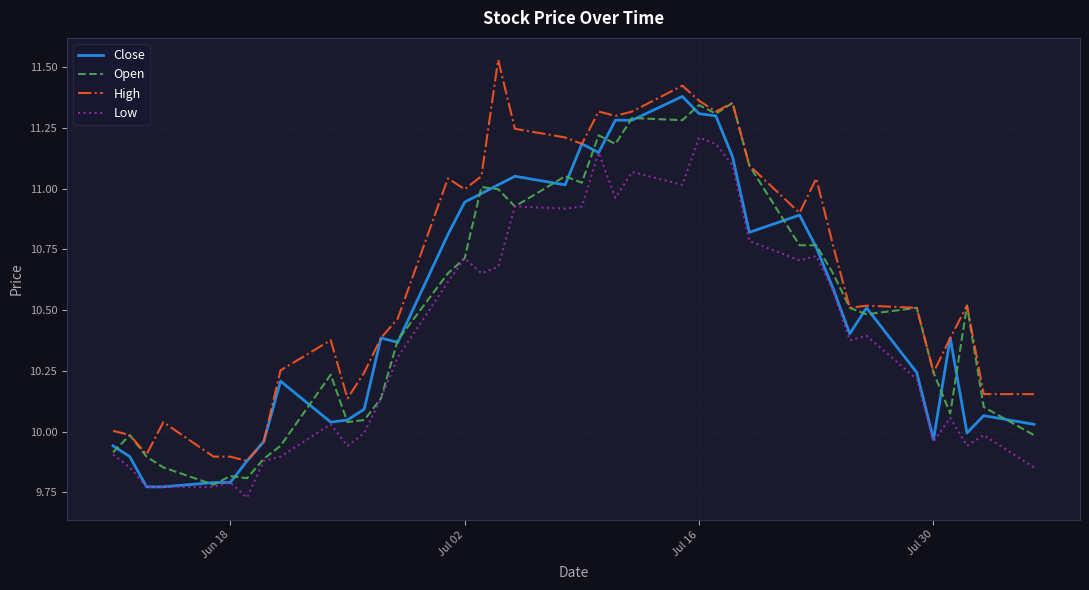

What is the difference between the second highest and minimum values in the Open series?

1.6